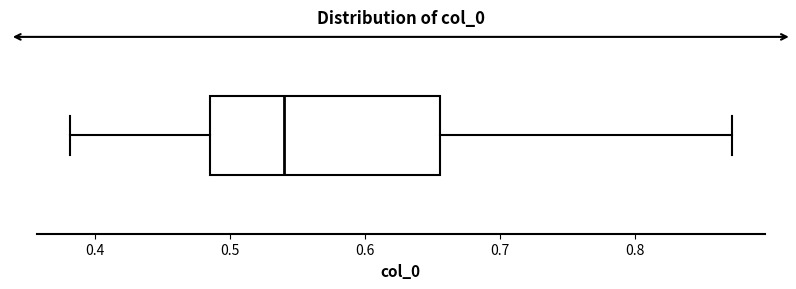

Where does the right whisker of the box end on the x-axis? The values are not printed on the chart, so give them approximately, as read against the axis.

0.87